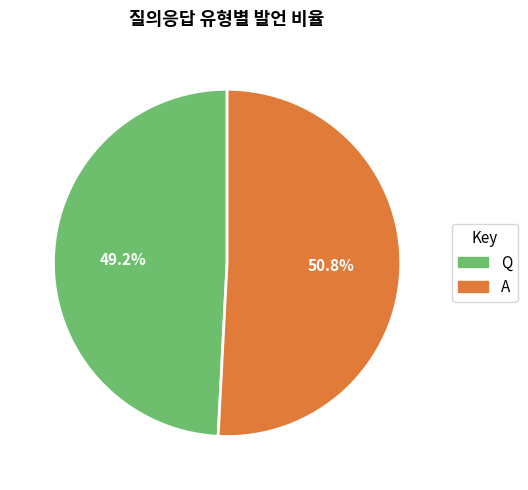

Rank the categories by value from highest to lowest.

A, Q